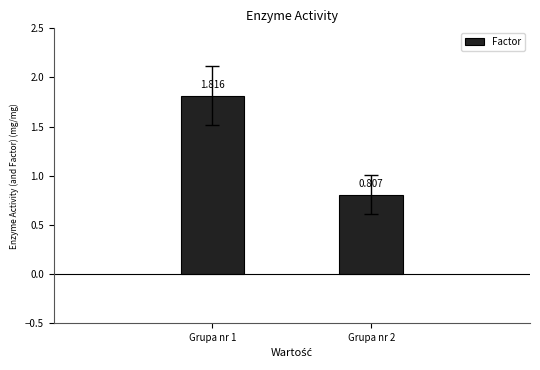

Which has a higher value, Grupa nr 1 or Grupa nr 2?

Grupa nr 1